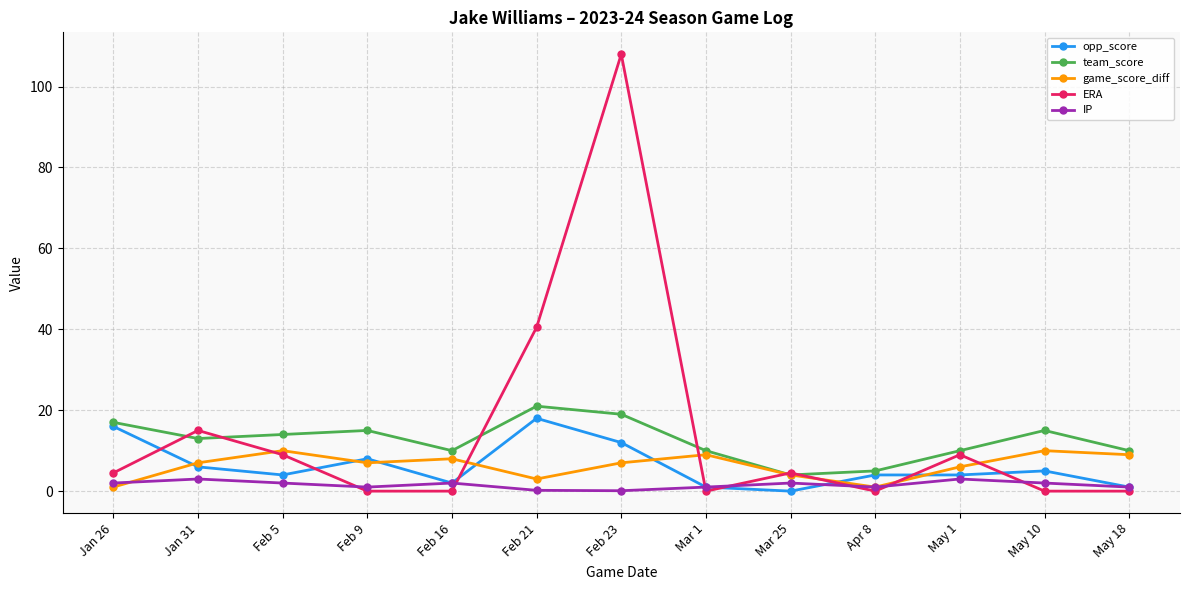

At which category does ERA reach its first local peak?

Jan 31